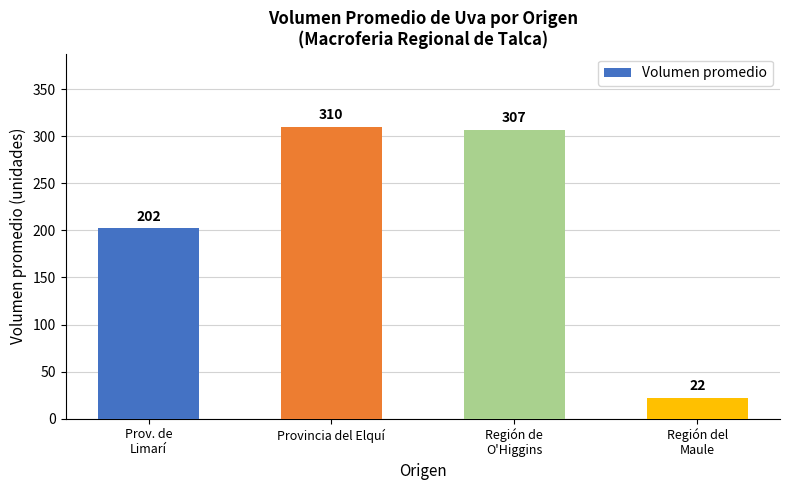

What is the change in value from Prov. de
Limarí to Provincia del Elquí?

+108